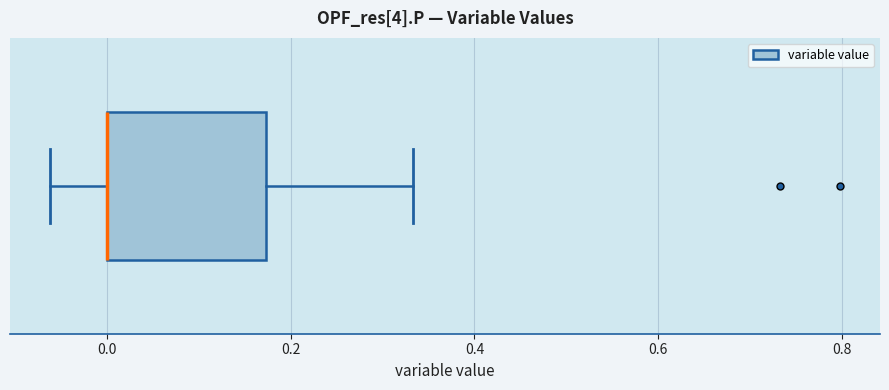

Read this box plot against the x-axis: the position of the median line, the range covered by the box, and the ends of both whiskers. The values are not printed on the chart, so give them approximately, as read against the axis.

median 0.00 (drawn on the box's left edge), box 0.00 to 0.18, whiskers -0.06 to 0.34